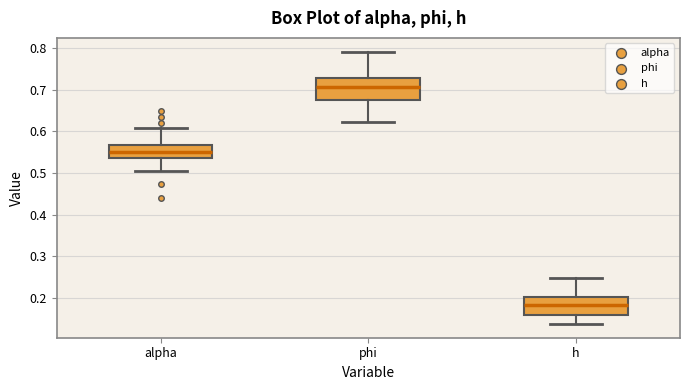

Where does the lower whisker of the box for phi end on the y-axis? The values are not printed on the chart, so give them approximately, as read against the axis.

0.62